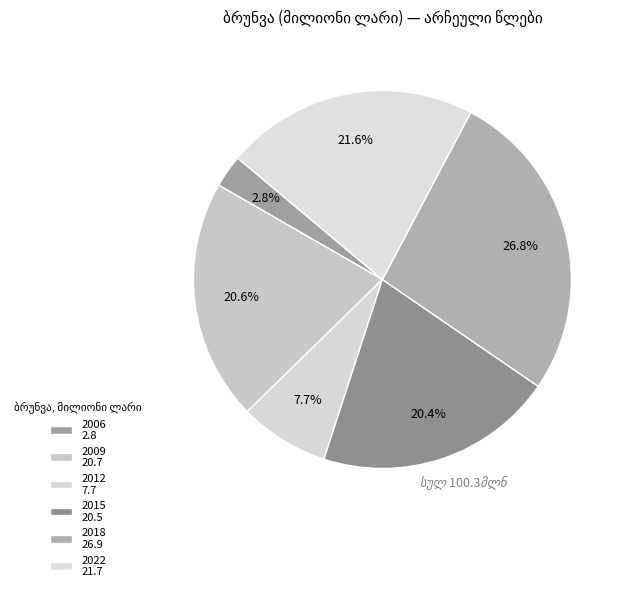

Which slice is the smallest?

2006